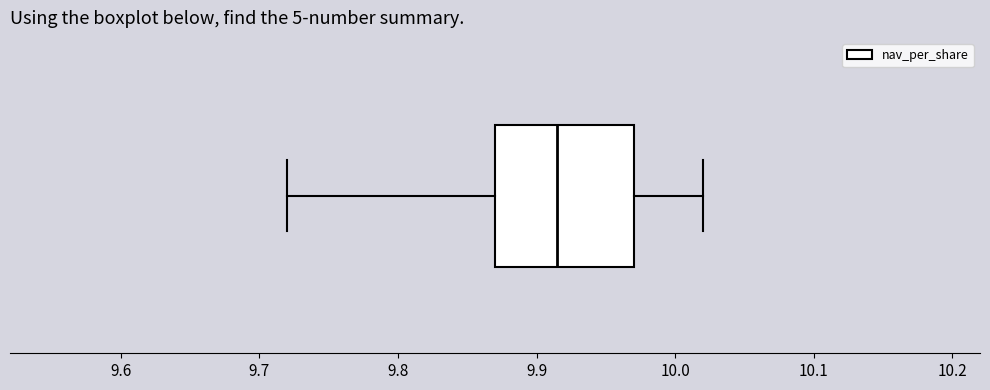

Where is the left edge of the box on the x-axis? The values are not printed on the chart, so give them approximately, as read against the axis.

9.87